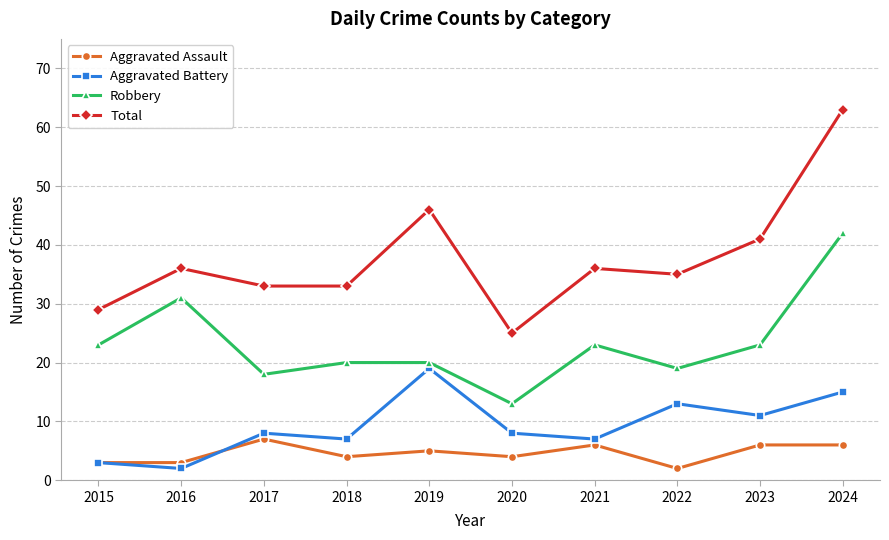

Is the value of Robbery at 2021 greater than the value of Aggravated Assault at 2024?

Yes